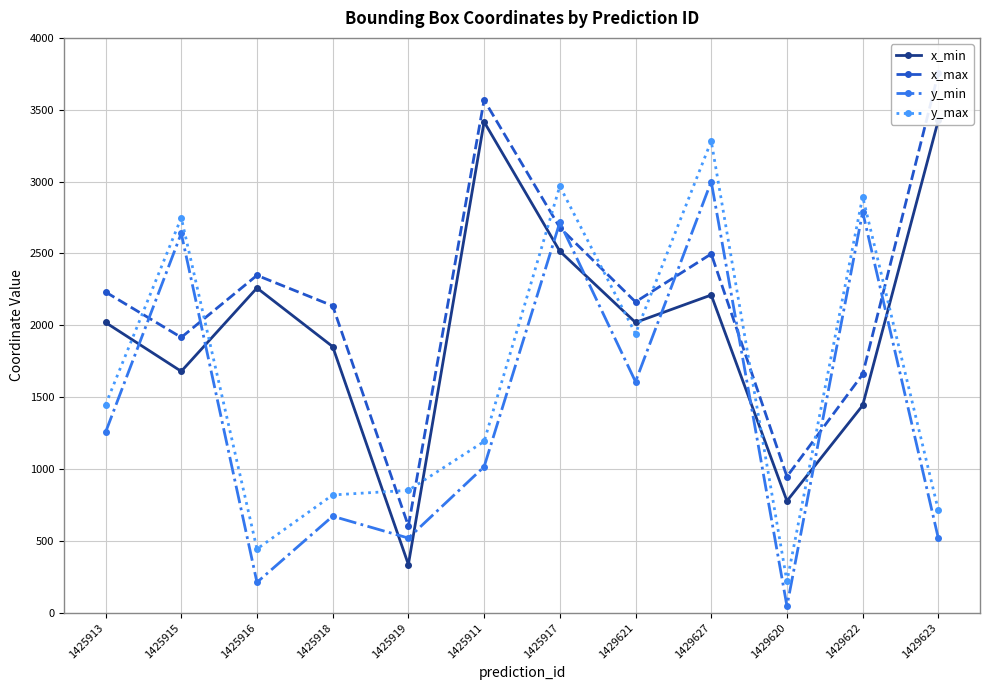

Rank the categories by y_max value from lowest to highest.

1429620, 1425916, 1429623, 1425918, 1425919, 1425911, 1425913, 1429621, 1425915, 1429622, 1425917, 1429627